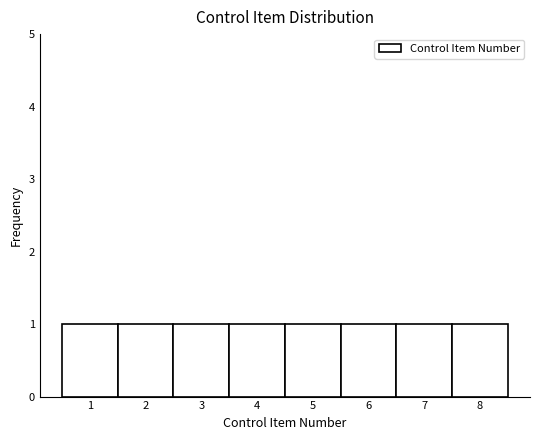

Reading left to right, transcribe this chart: for each bar, give the range it covers on the x-axis and its height. The values are not printed on the chart, so give them approximately, as read against the axis.

0.5 to 1.5: 1
1.5 to 2.5: 1
2.5 to 3.5: 1
3.5 to 4.5: 1
4.5 to 5.5: 1
5.5 to 6.5: 1
6.5 to 7.5: 1
7.5 to 8.5: 1